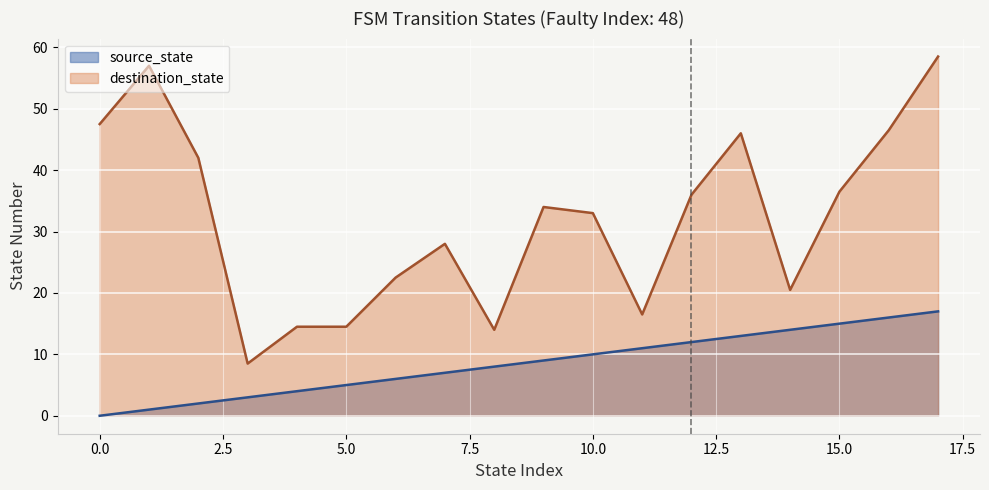

Which series has the largest total across all categories?

destination_state